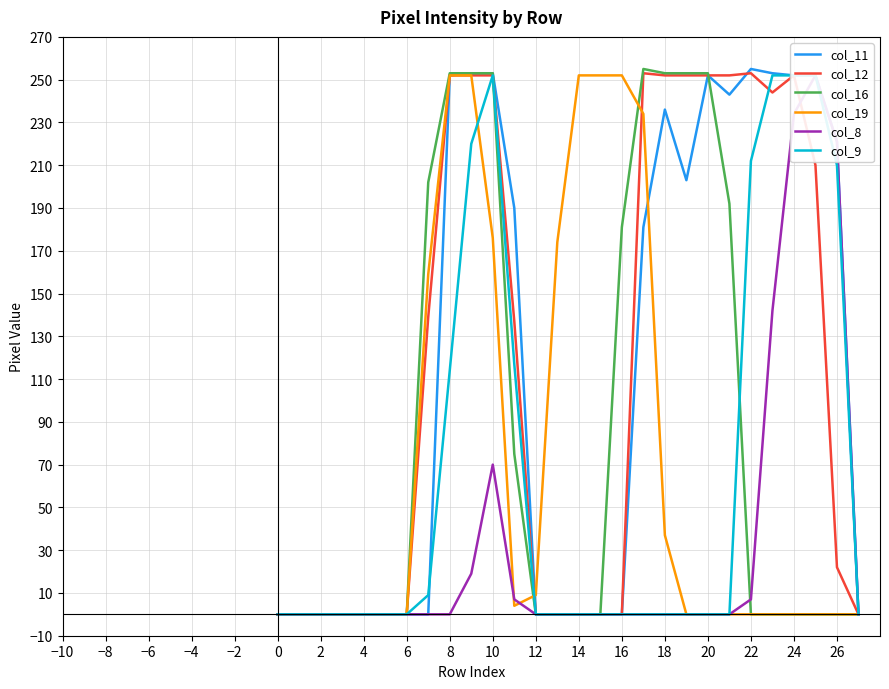

What is the difference between the maximum and second lowest values in the col_8 series?

252